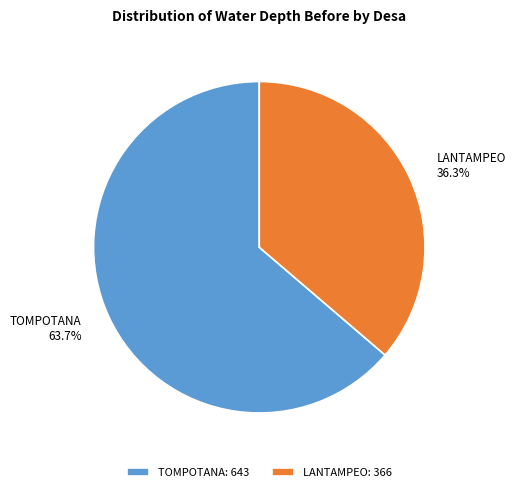

To the nearest percent, what is the average slice percentage?

50%